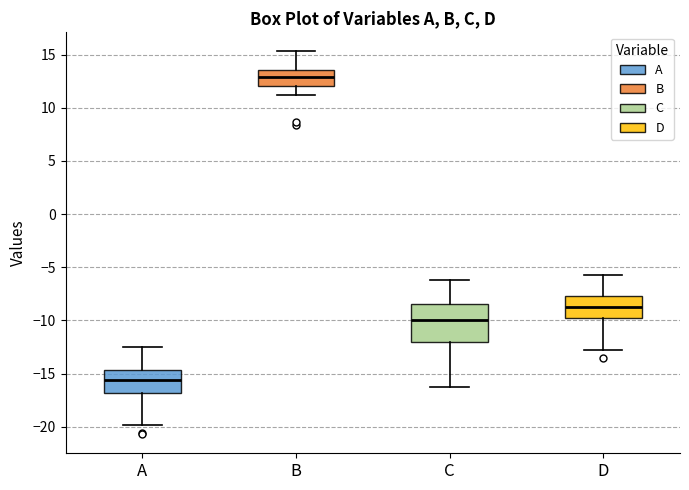

Which box's median line is the highest?

B